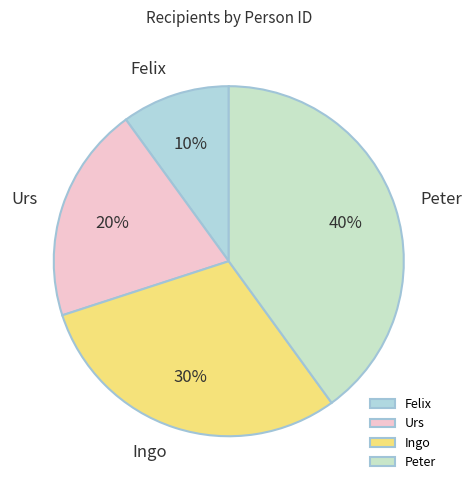

Which has a higher value, Peter or Urs?

Peter